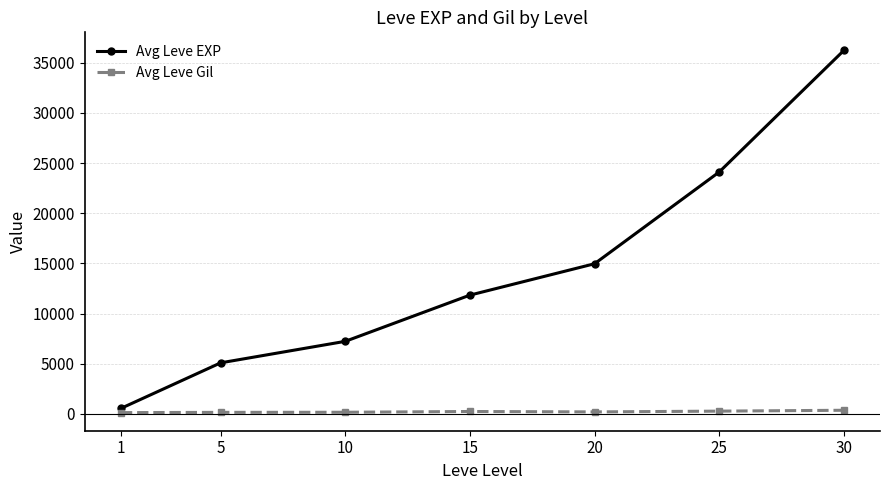

Which series has the largest total across all categories?

Avg Leve EXP